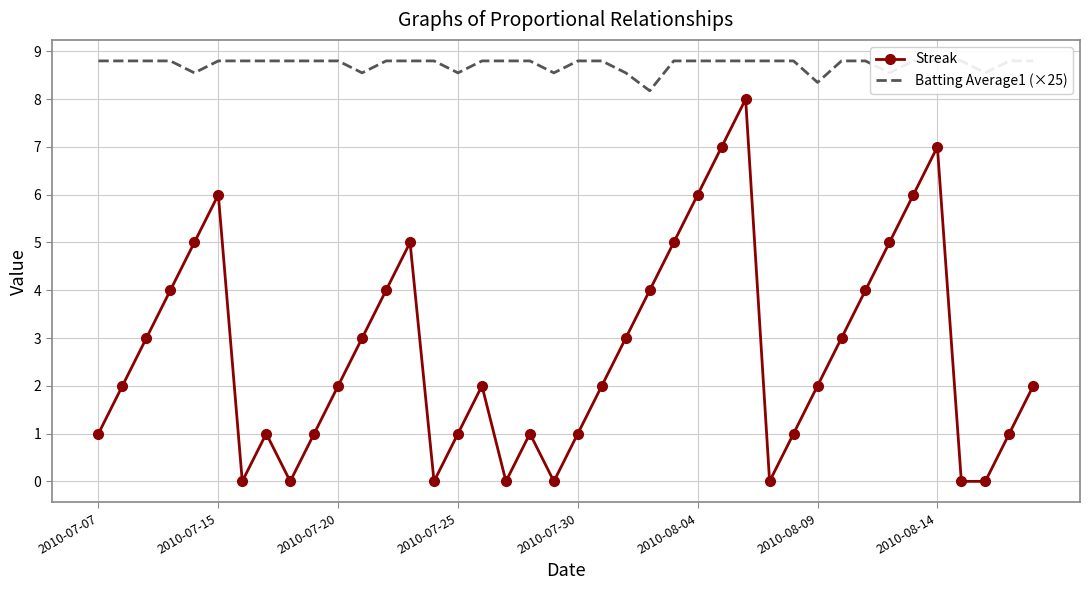

True or false: Batting Average1 (×25) and Streak cross at least once.

False